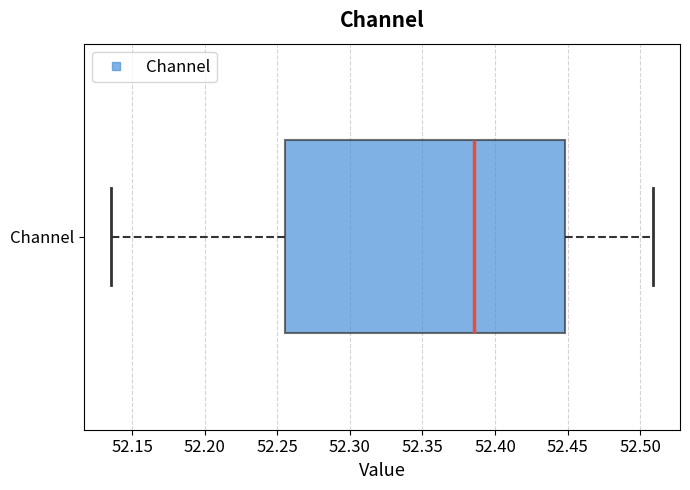

Read this box plot against the x-axis: the position of the median line, the range covered by the box, and the ends of both whiskers. The values are not printed on the chart, so give them approximately, as read against the axis.

median 52.385, box 52.255 to 52.450, whiskers 52.135 to 52.510